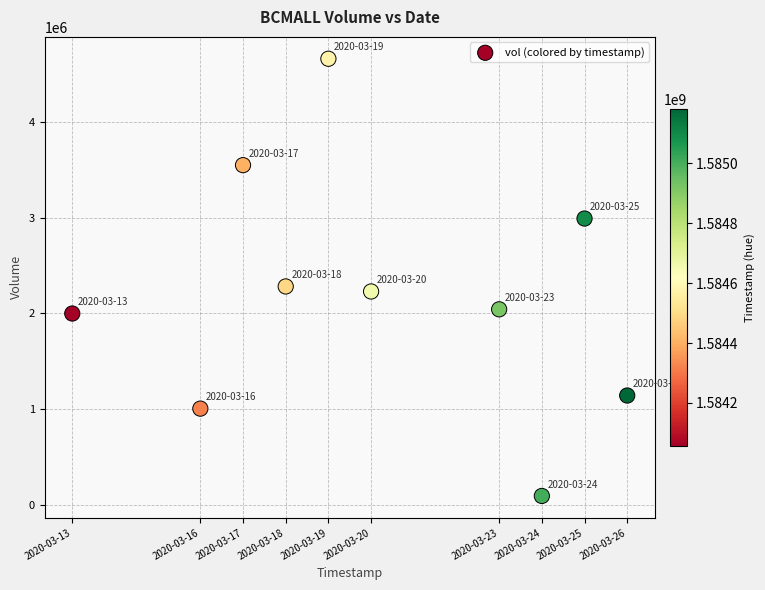

What Y value in the scatter plot is closest to 2377700?

2282300